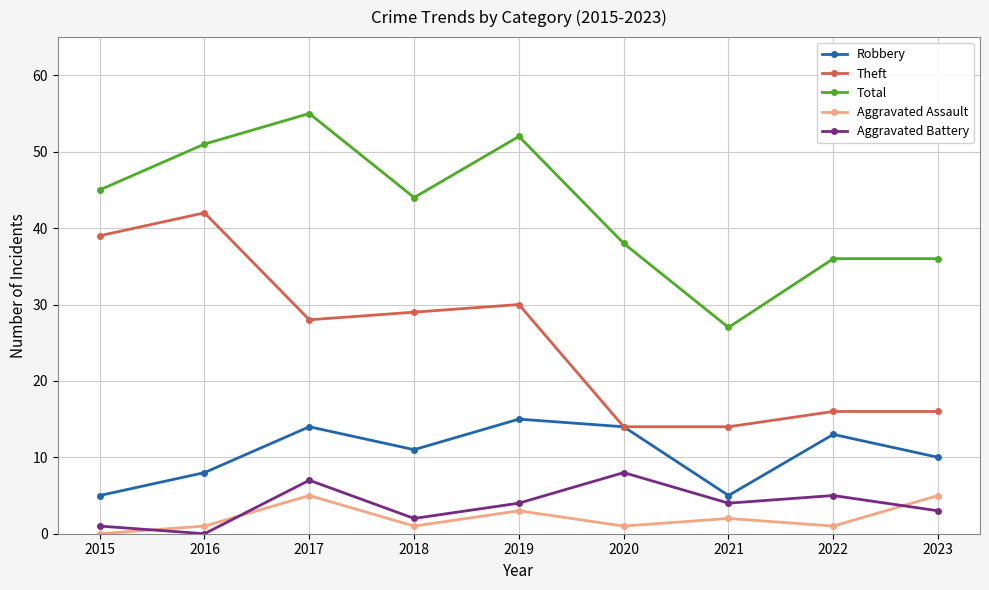

Does the chart display data point markers on the line(s)?

Yes